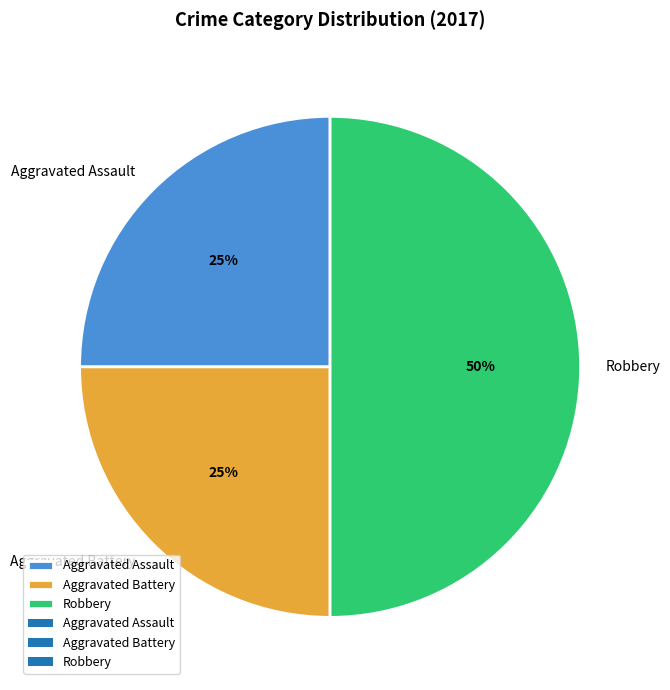

Do Robbery and Aggravated Battery together represent more than half of the pie?

Yes